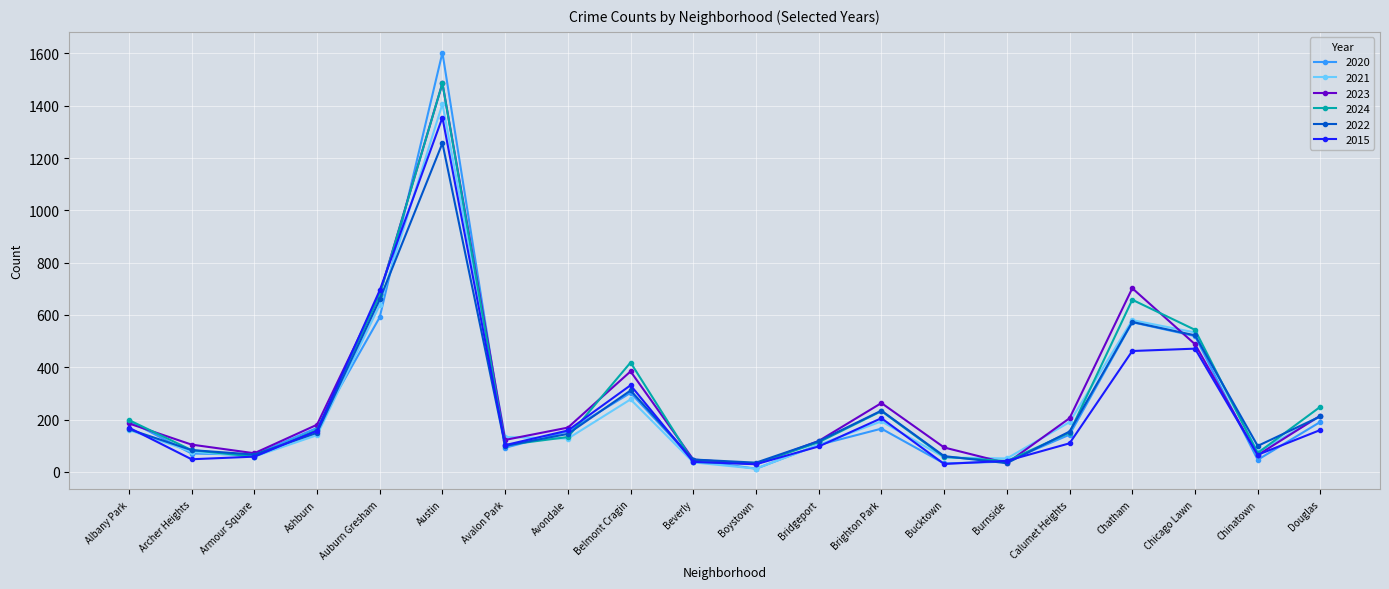

How many interior local valleys does the 2023 series have?

5